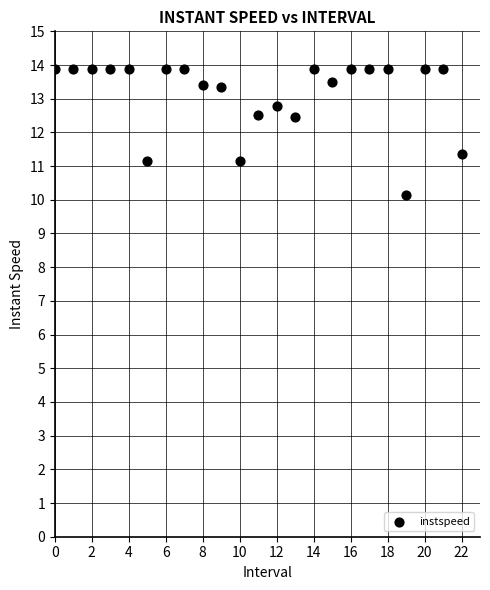

What is the range of Y values (max minus min)?

3.7